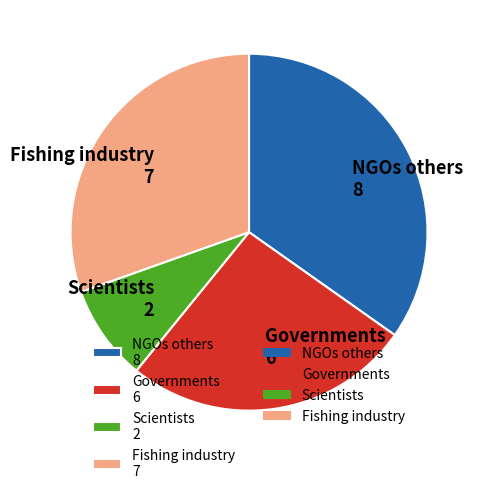

How many slices are in this pie chart?

4